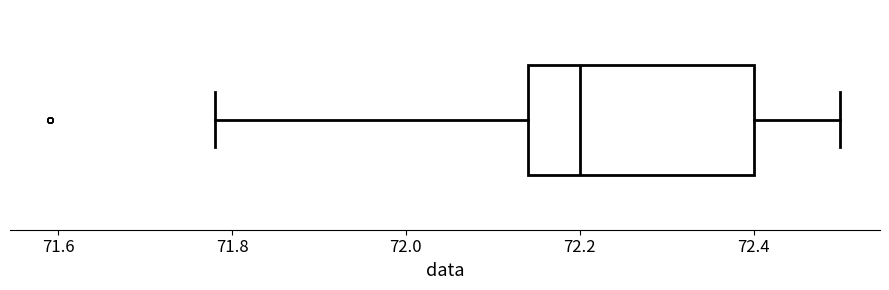

Transcribe this box plot: give where the median line is, the range the box spans, and where the two whiskers end, as read against the x-axis. The values are not printed on the chart, so give them approximately, as read against the axis.

median 72.20, box 72.14 to 72.40, whiskers 71.78 to 72.50